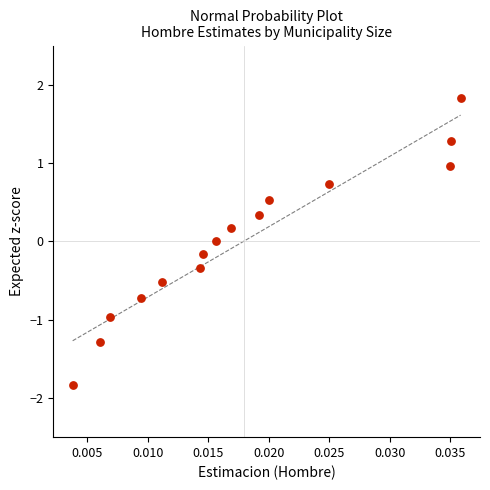

How many data points are displayed?

15